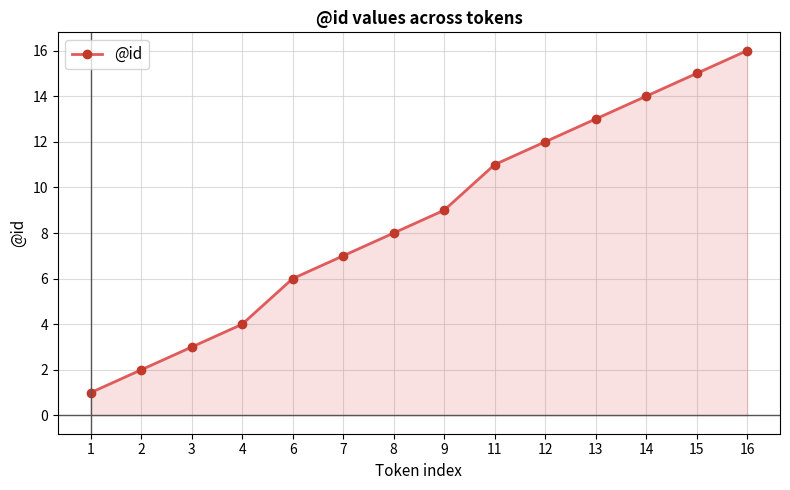

What is the ratio of the value at 12 to the value at 14?

0.9